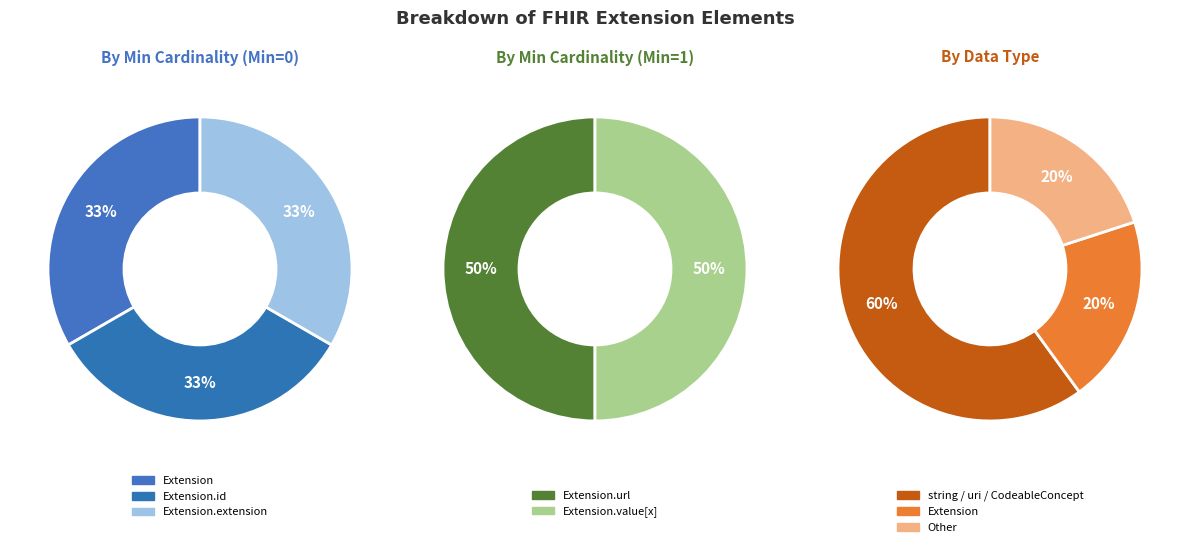

Which slice is the smallest?

Extension